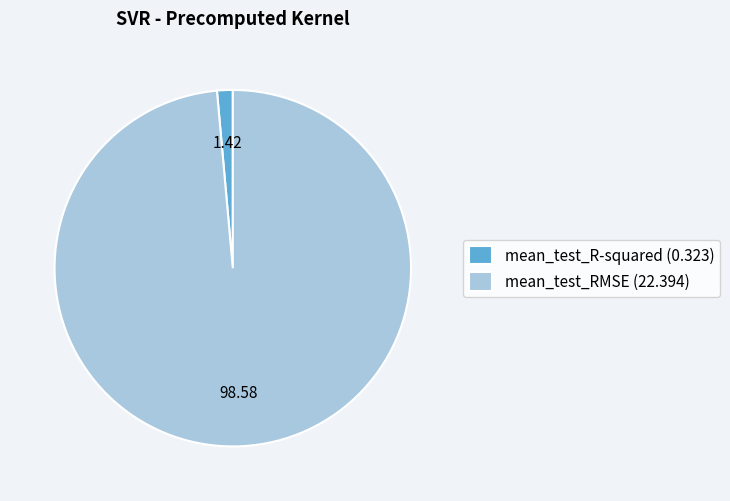

Which has a higher value, mean_test_R-squared or mean_test_RMSE?

mean_test_RMSE